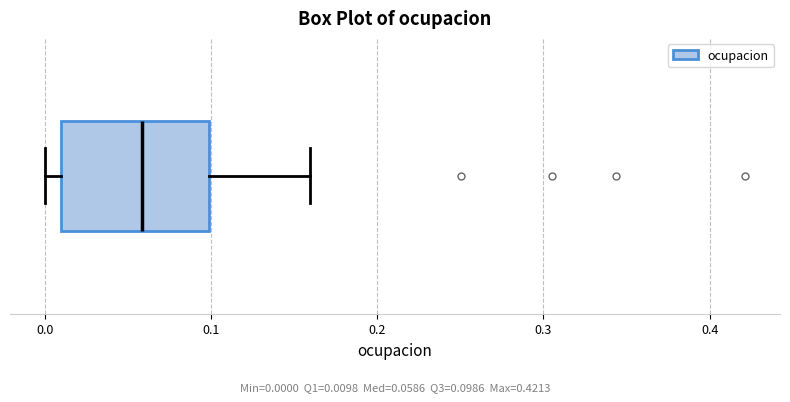

Transcribe this box plot: give where the median line is, the range the box spans, and where the two whiskers end, as read against the x-axis. The values are not printed on the chart, so give them approximately, as read against the axis.

median 0.06, box 0.01 to 0.10, whiskers 0.00 to 0.16